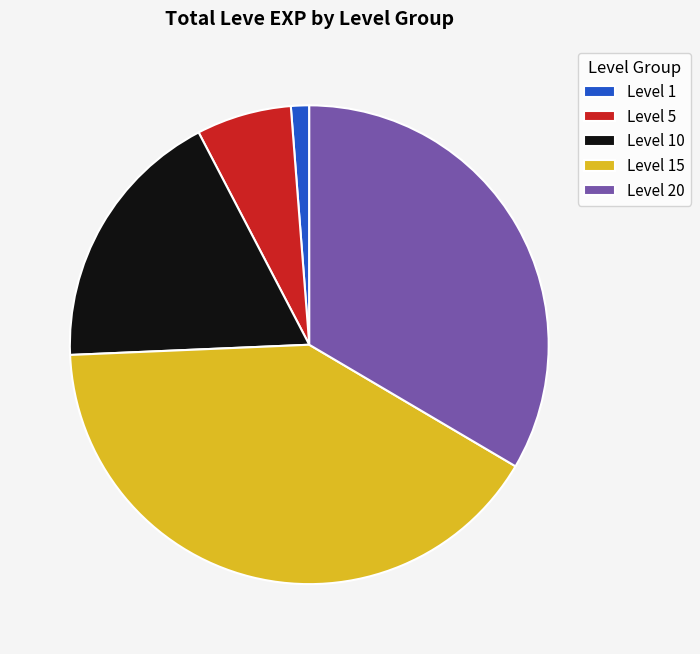

Is there any slice that represents more than half of the pie?

No